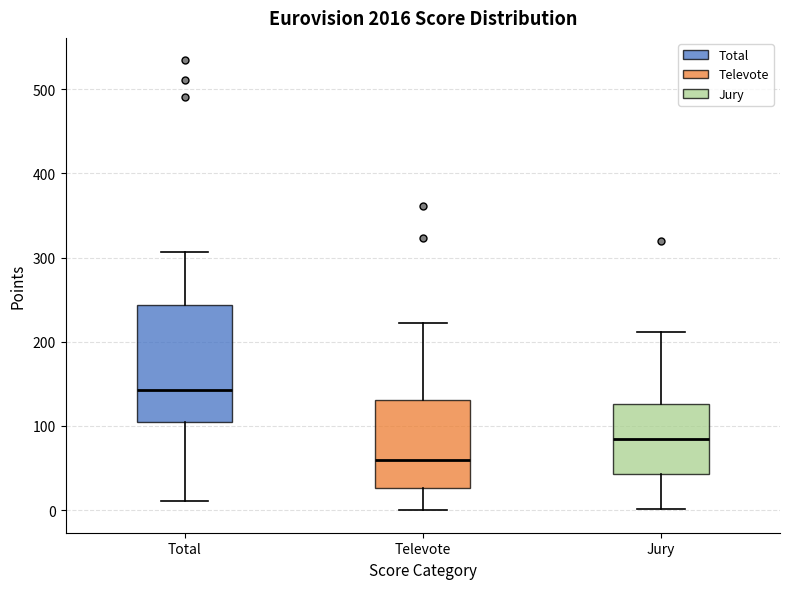

Reading left to right, read every box against the y-axis: the position of its median line, the range the box covers, and the ends of its whiskers. The values are not printed on the chart, so give them approximately, as read against the axis.

Total: median 140, box 110 to 240, whiskers 10 to 310
Televote: median 60, box 30 to 130, whiskers 0 to 220
Jury: median 90, box 40 to 130, whiskers 0 to 210